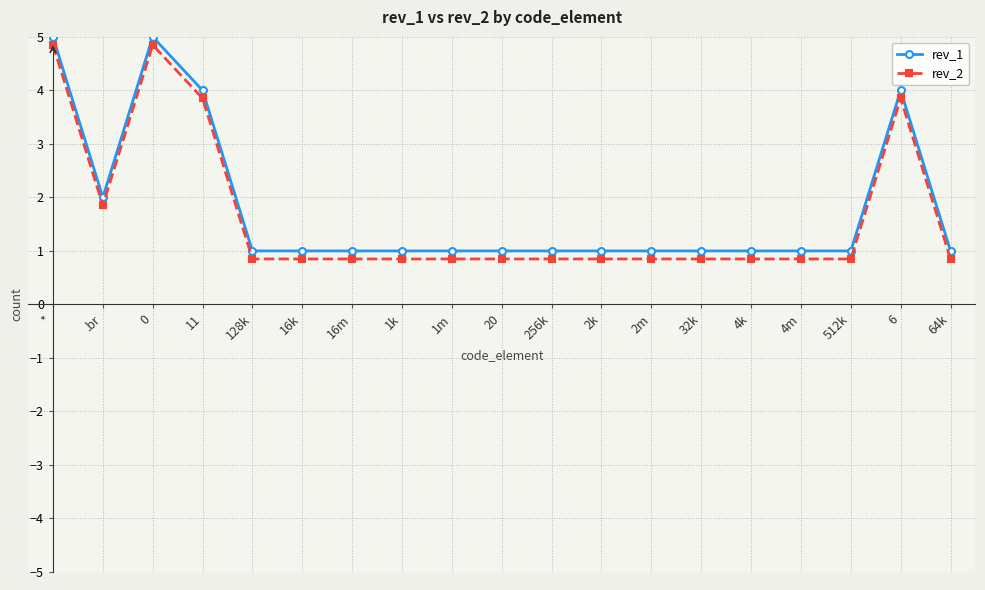

What are all the series names shown in the legend?

rev_1, rev_2